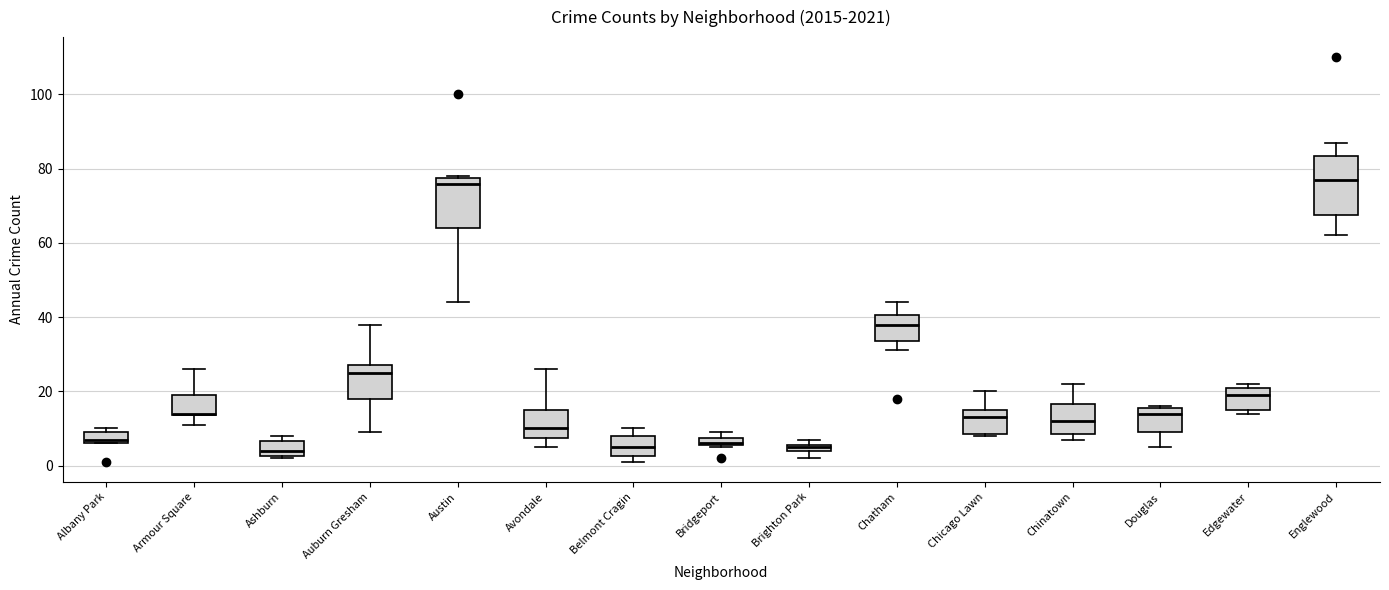

Where does the lower whisker of the box for Douglas end on the y-axis? The values are not printed on the chart, so give them approximately, as read against the axis.

6